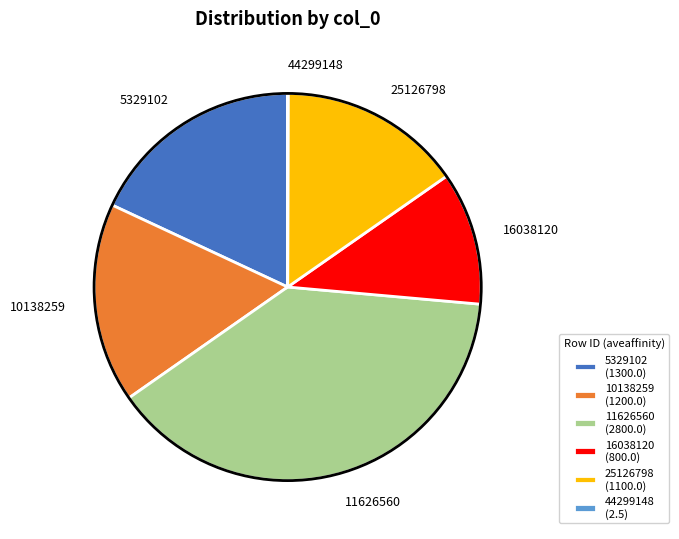

True or false: 5329102 accounts for 18% of the total.

True